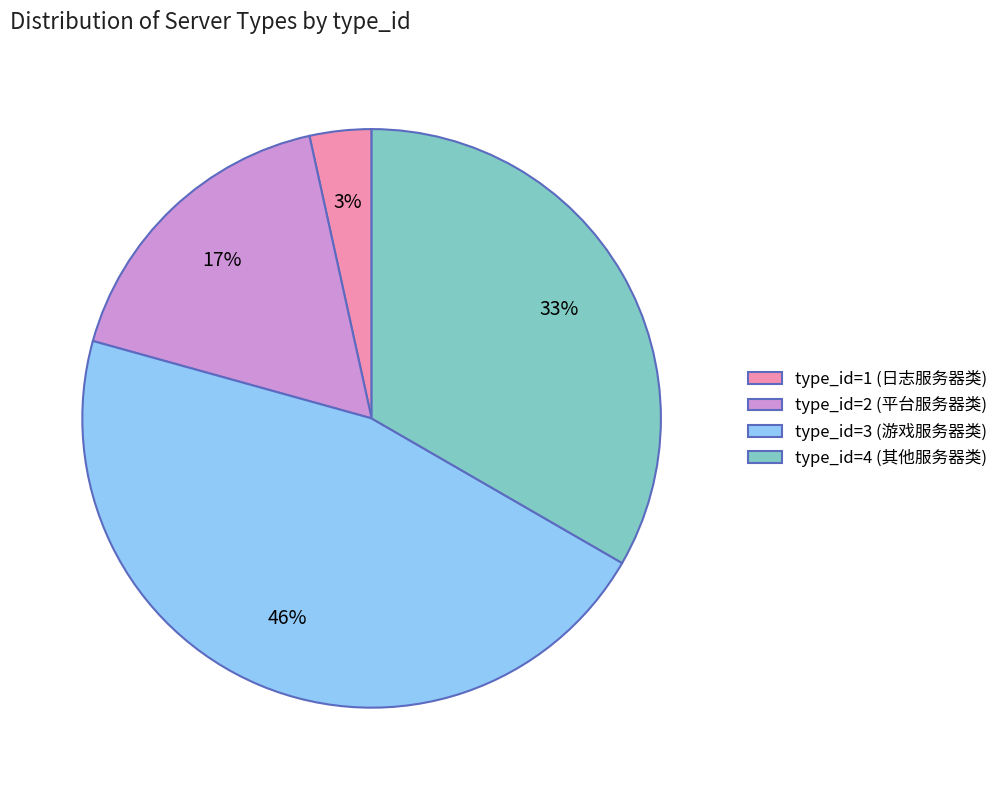

Is type_id=3 (游戏服务器类) the majority of the pie?

No